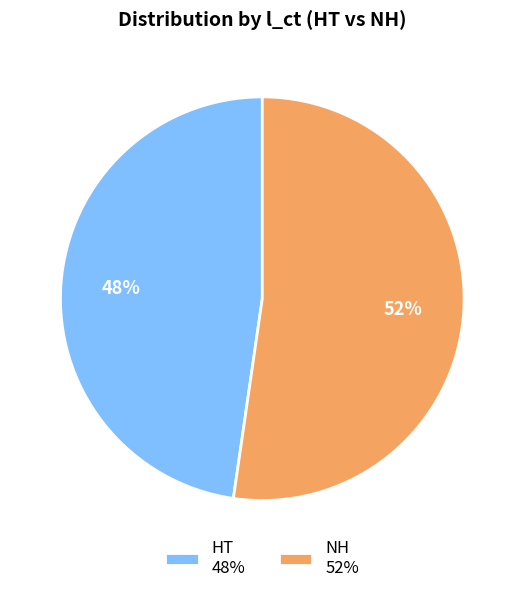

Which slice is the smallest?

HT 48%